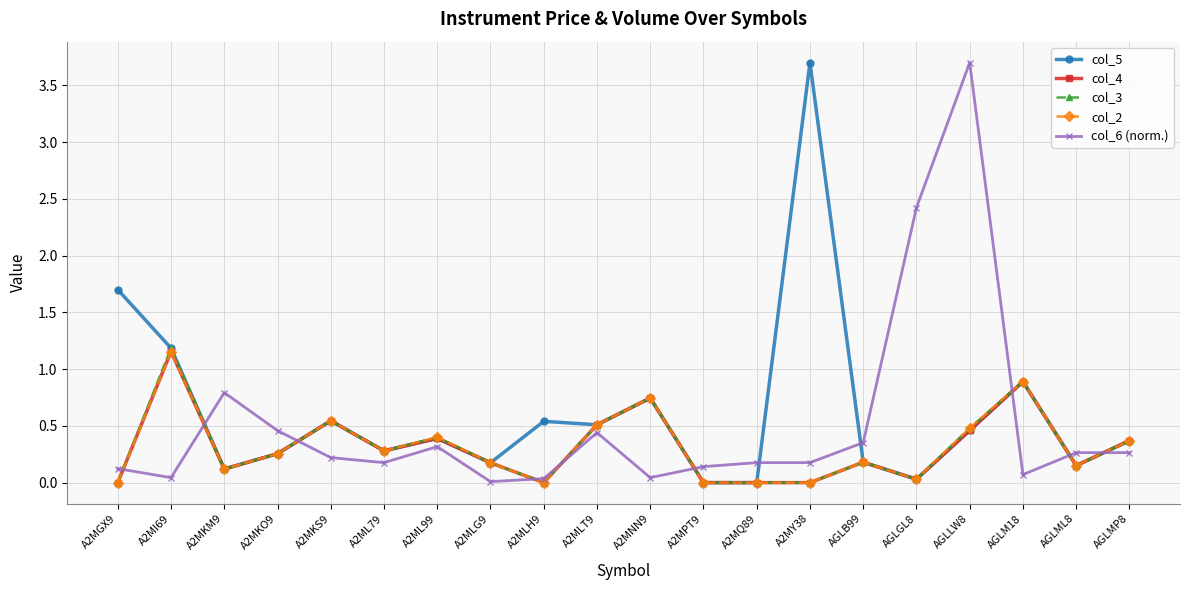

True or false: col_3 and col_6 (norm.) intersect in this chart.

True